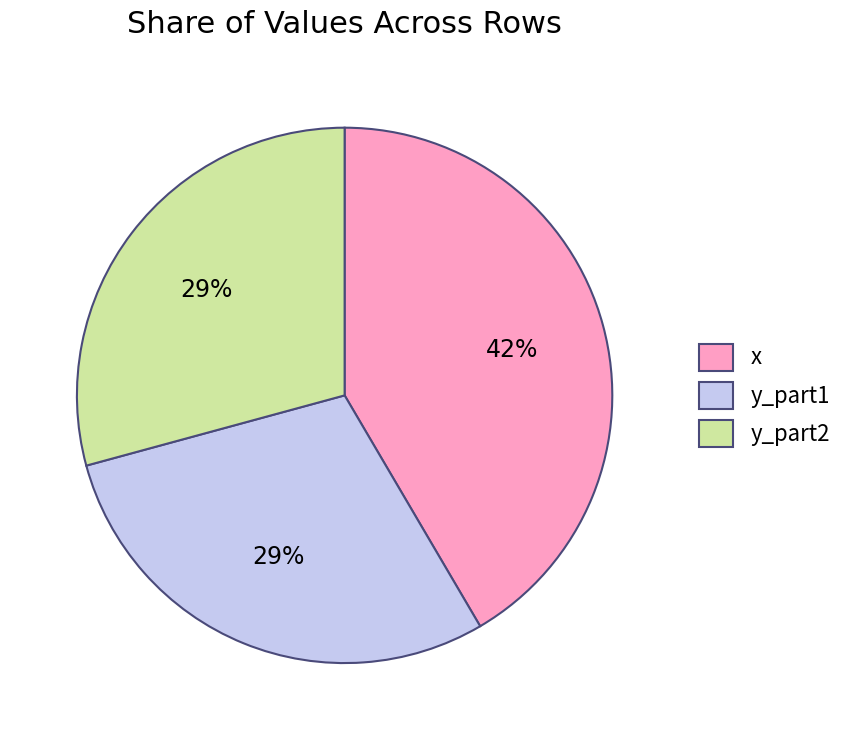

Which slice is the largest?

x